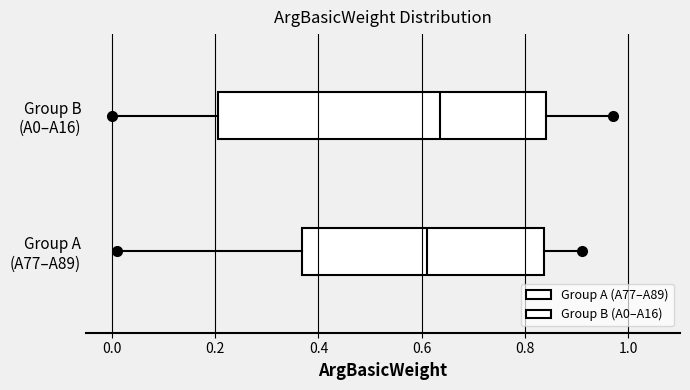

Which box's median line is the furthest to the left?

Group A (A77–A89)